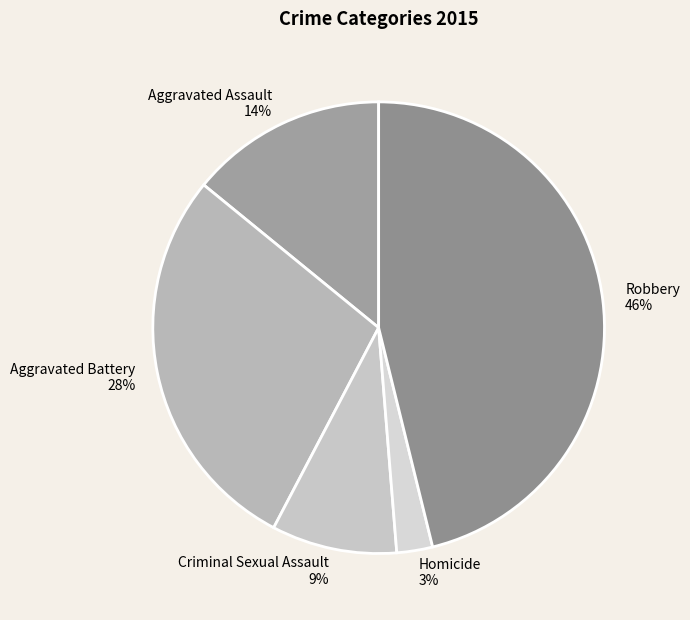

Count the number of slices in the pie.

5